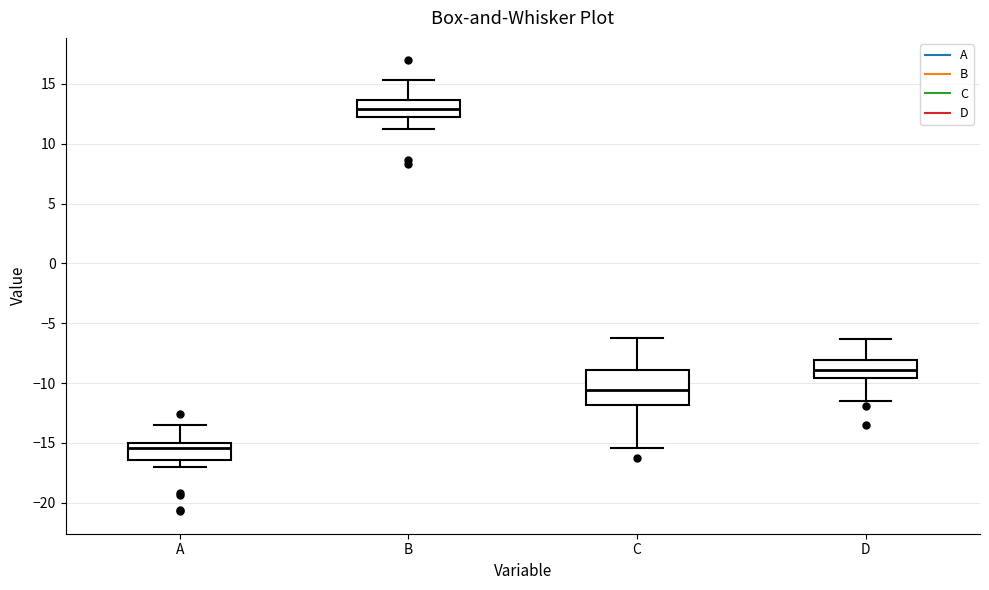

Reading left to right, transcribe this box plot: for each box, give where its median line is, the range the box spans, and where its two whiskers end, as read against the y-axis. The values are not printed on the chart, so give them approximately, as read against the axis.

A: median -15.5, box -16.5 to -15.0, whiskers -17.0 to -13.5
B: median 13.0, box 12.5 to 13.5, whiskers 11.0 to 15.5
C: median -10.5, box -12.0 to -9.0, whiskers -15.5 to -6.0
D: median -9.0, box -9.5 to -8.0, whiskers -11.5 to -6.5